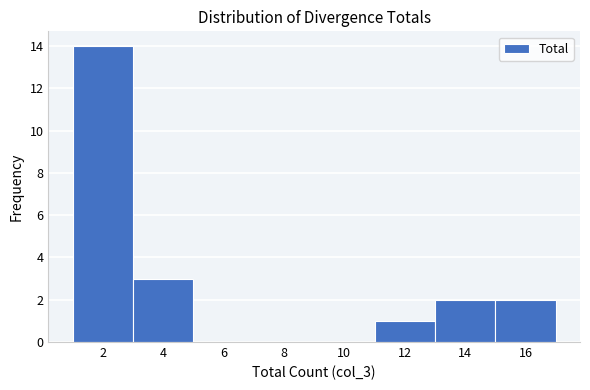

Over which range of the x-axis is the bar tallest?

1 to 3